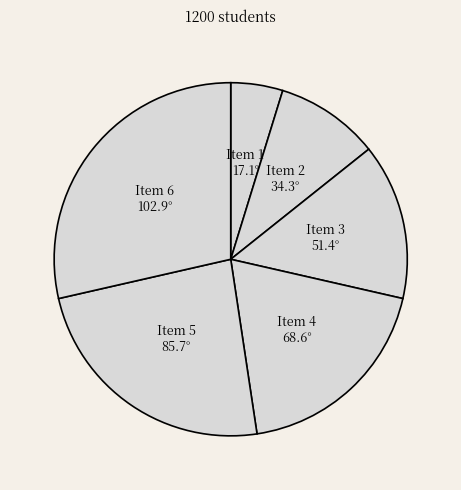

Approximately how many times larger is the value at Item 1 compared to Item 5?

0.2